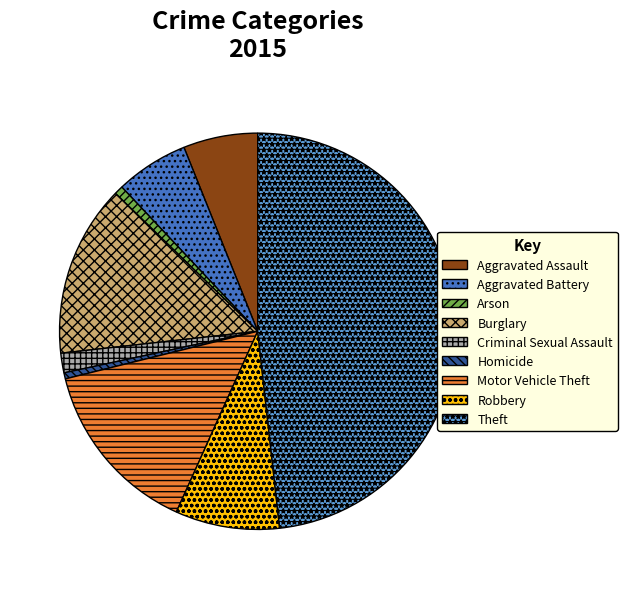

How many segments does this pie chart have?

9